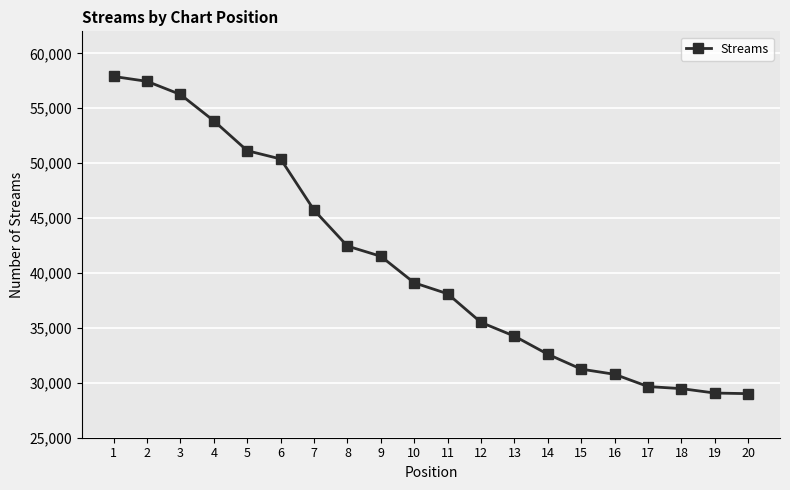

The value at 16 is 30774. True or false?

True